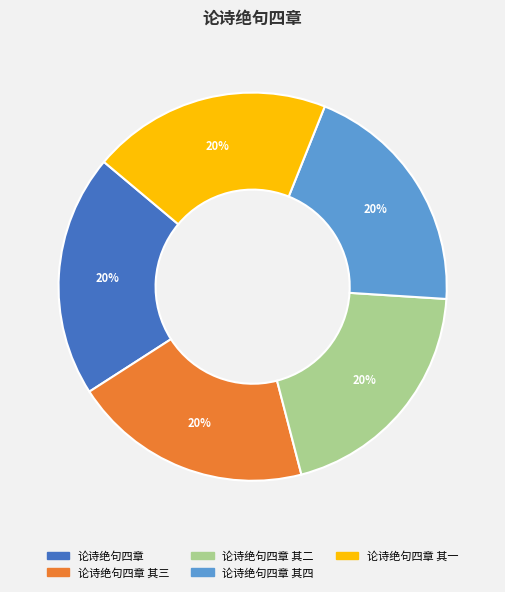

Does any single category account for the majority?

No